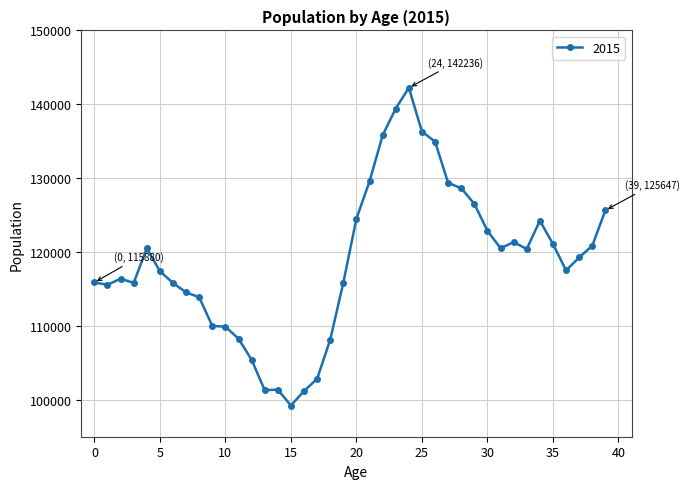

What is the greatest value displayed?

142236